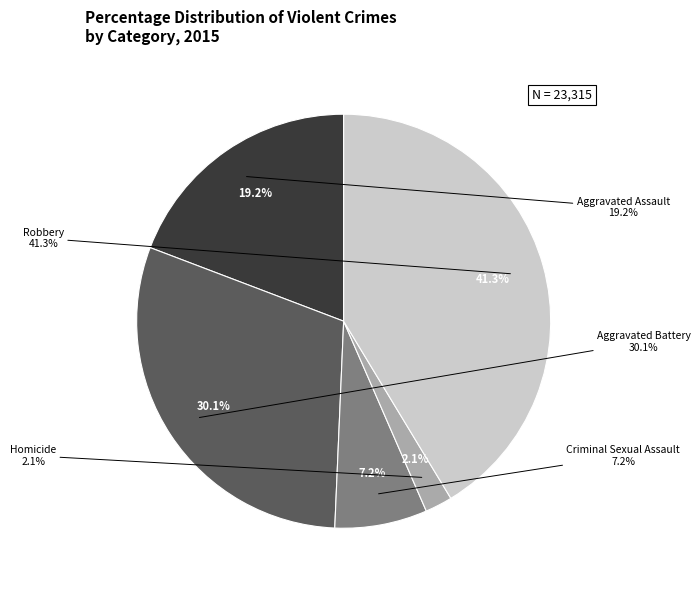

To the nearest percent, what portion does Robbery represent?

41%